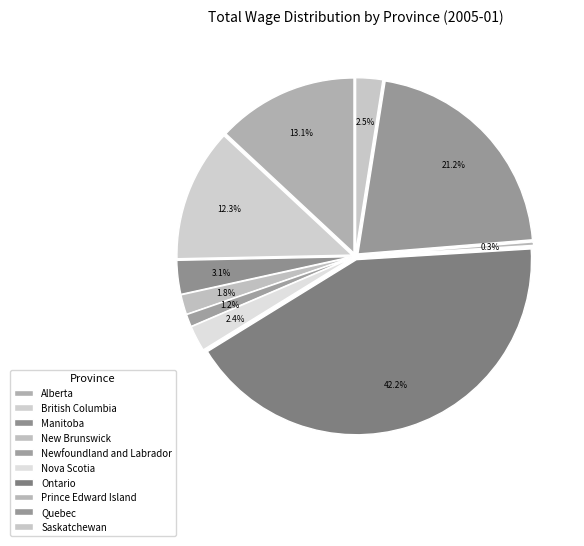

True or false: New Brunswick accounts for 2% of the total.

True